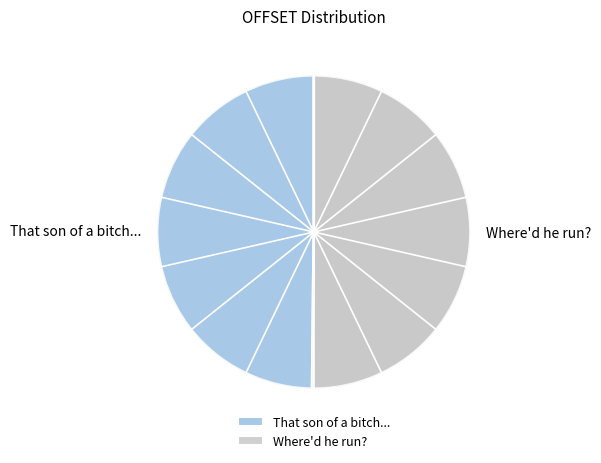

How many slices are in this pie chart?

2